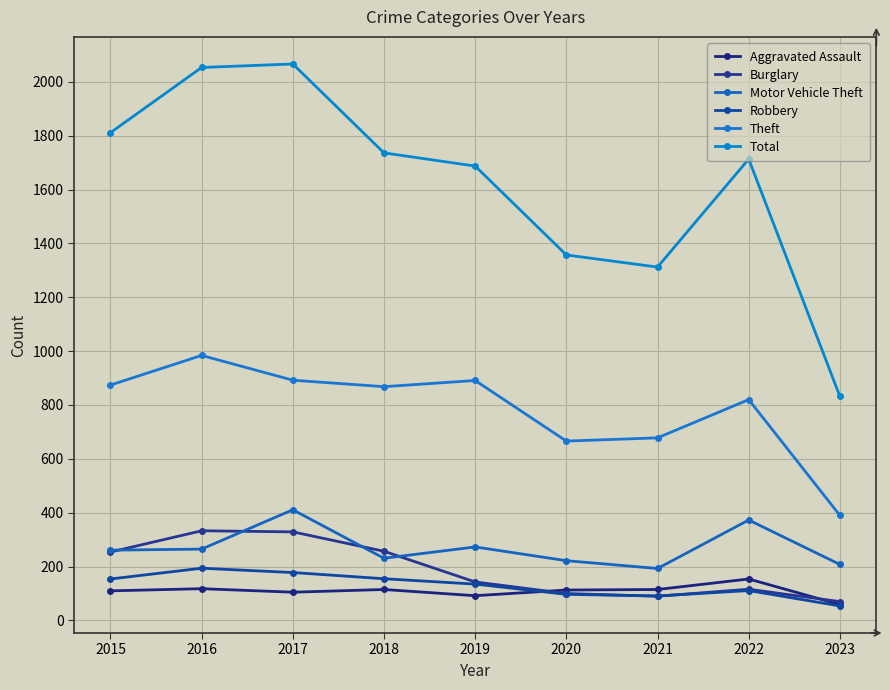

True or false: Theft has a value of 678 at 2021.

True